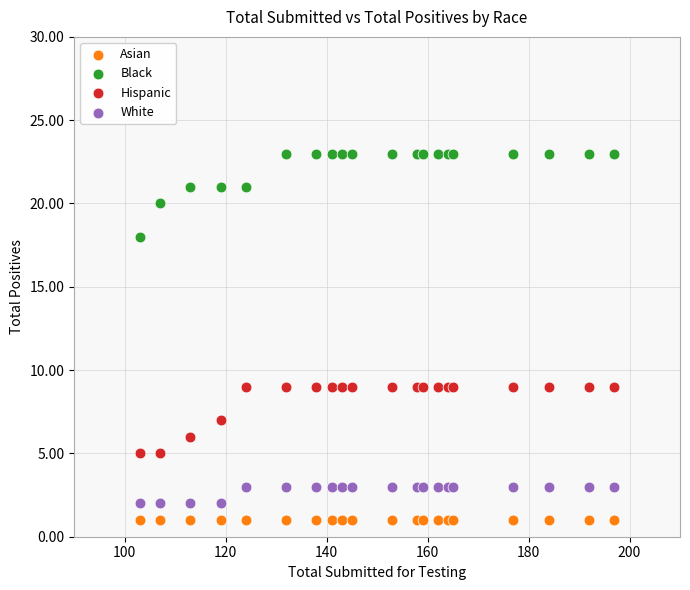

What are all the series names shown in the legend?

Asian, Black, Hispanic, White